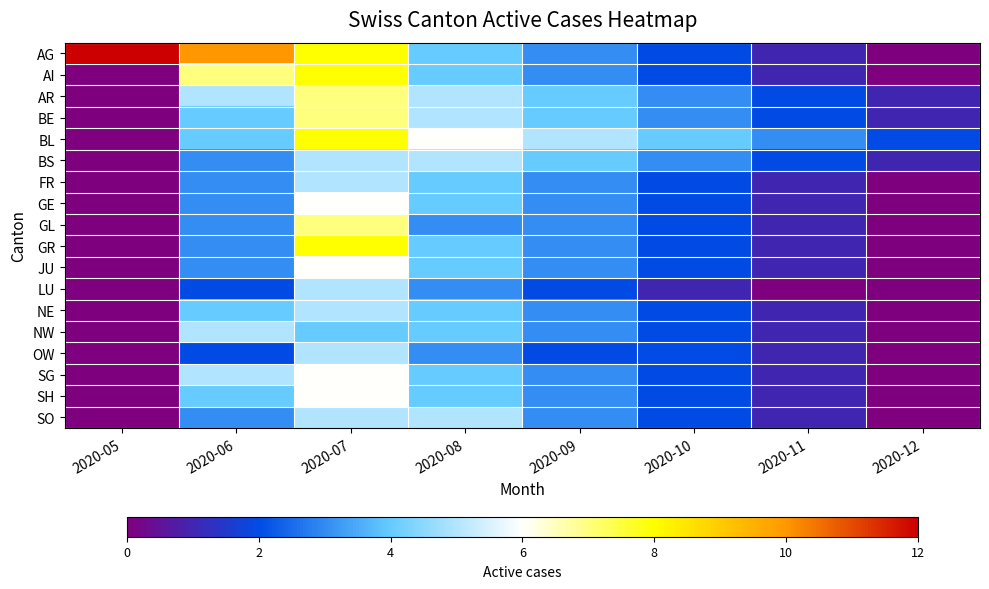

What is the total value across all series at 2020-09?

57